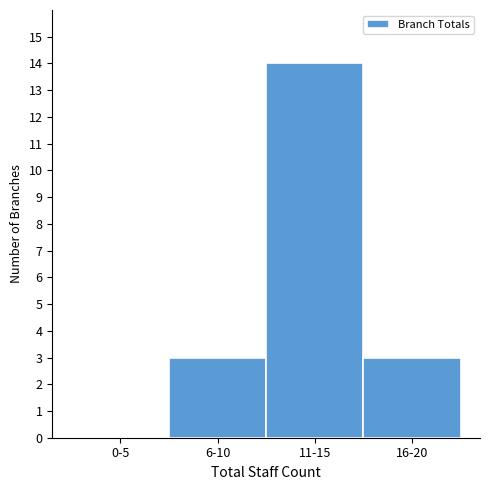

Reading left to right, transcribe all the data shown in this chart.

0-5=0	6-10=3	11-15=14	16-20=3